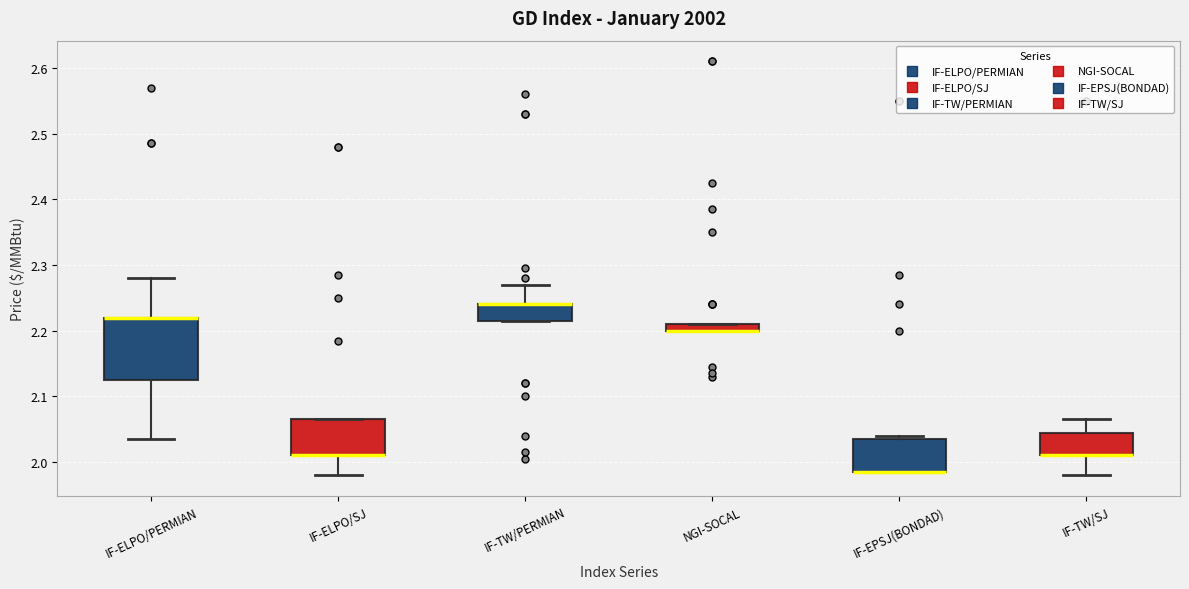

Where is the upper edge of the box for IF-EPSJ(BONDAD) on the y-axis? The values are not printed on the chart, so give them approximately, as read against the axis.

2.04